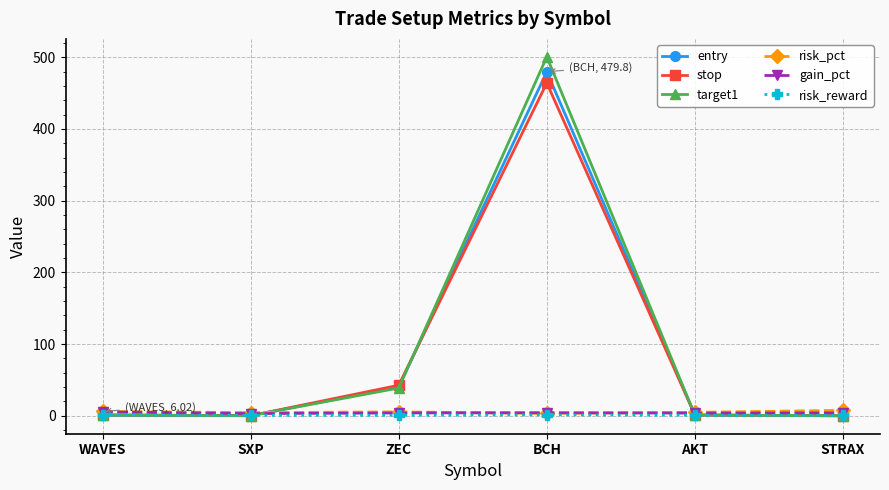

What is the highest value of the target1 series?

500.6